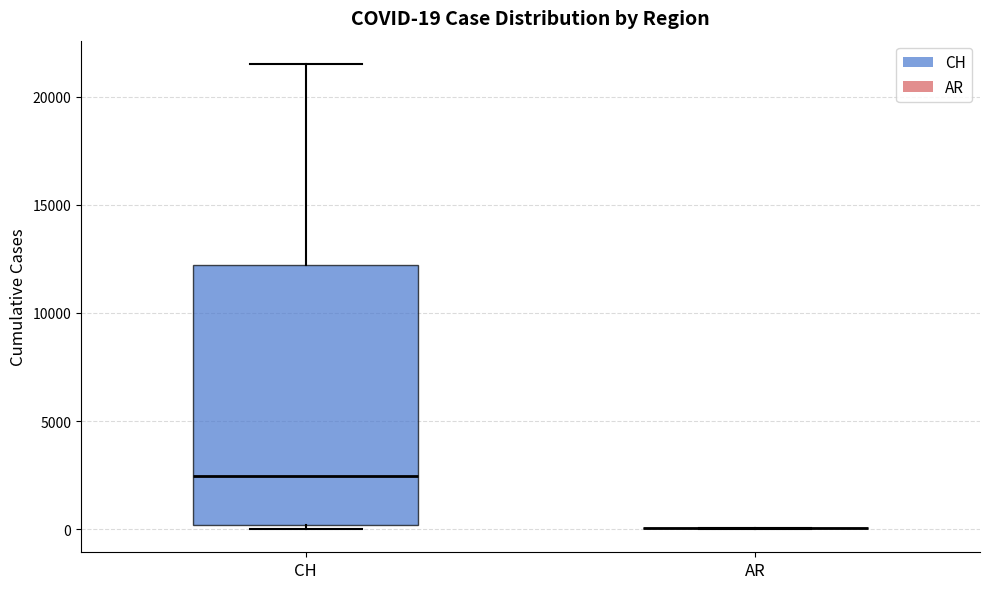

Which box is the tallest, from its lower edge to its upper edge?

CH